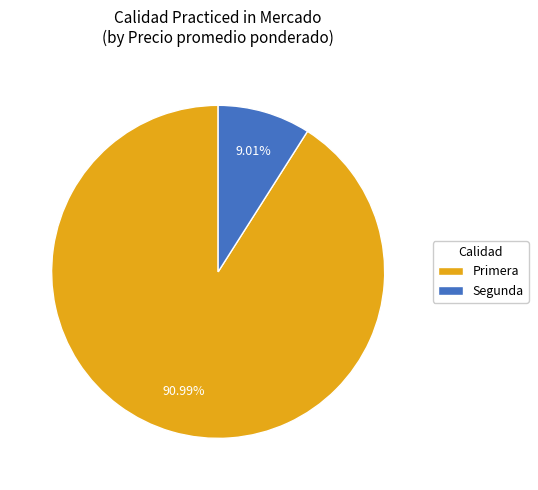

How many slices are in this pie chart?

2